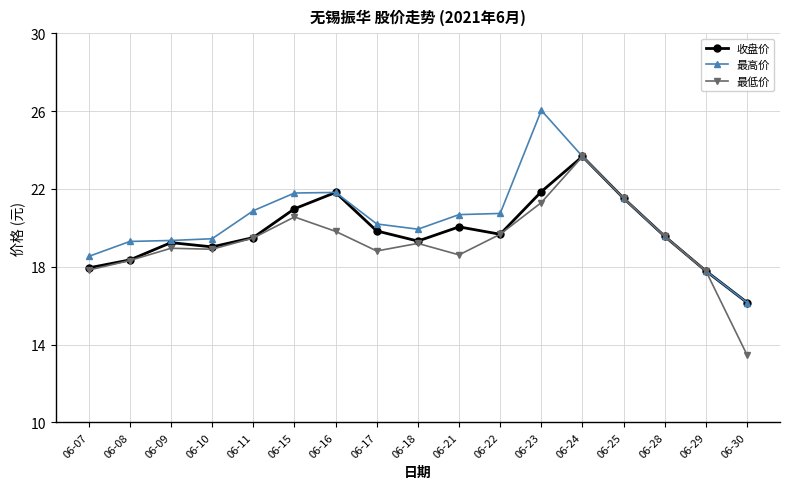

What is the total value across all series at 06-29?

53.3